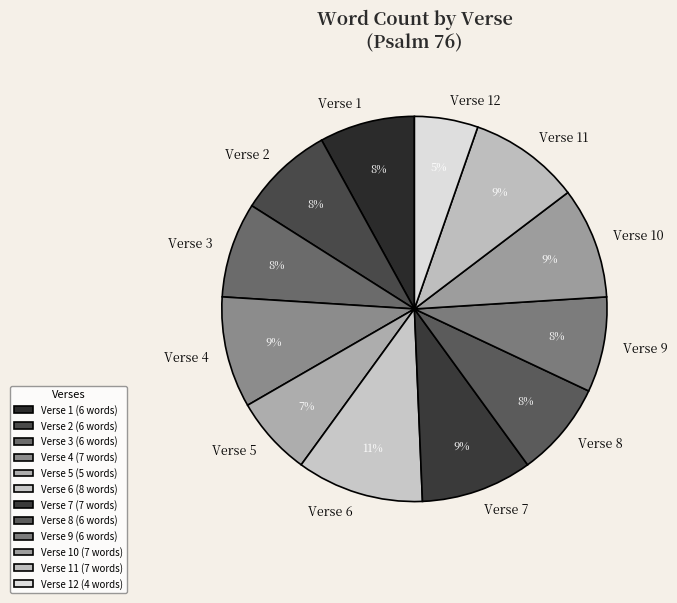

To the nearest percent, what percentage of the pie is Verse 11?

9%